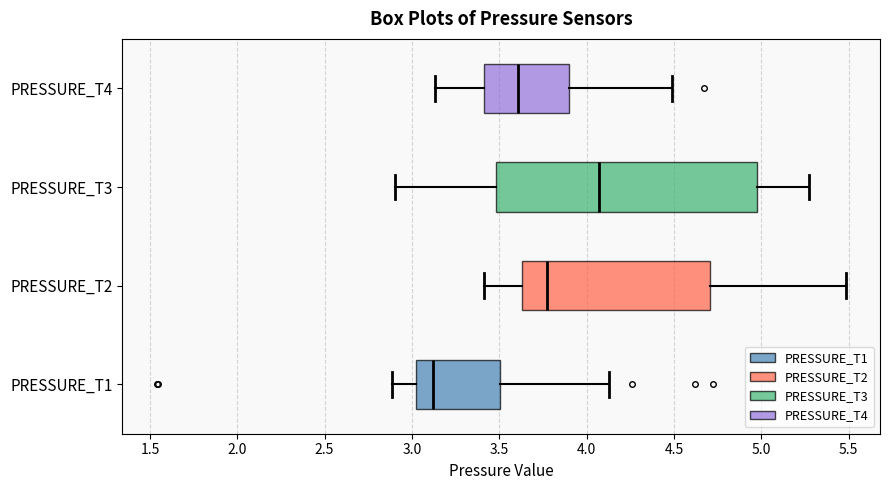

Reading bottom to top, read every box against the x-axis: the position of its median line, the range the box covers, and the ends of its whiskers. The values are not printed on the chart, so give them approximately, as read against the axis.

PRESSURE_T1: median 3.10, box 3.00 to 3.50, whiskers 2.90 to 4.15
PRESSURE_T2: median 3.75, box 3.65 to 4.70, whiskers 3.40 to 5.50
PRESSURE_T3: median 4.05, box 3.50 to 4.95, whiskers 2.90 to 5.25
PRESSURE_T4: median 3.60, box 3.40 to 3.90, whiskers 3.15 to 4.50